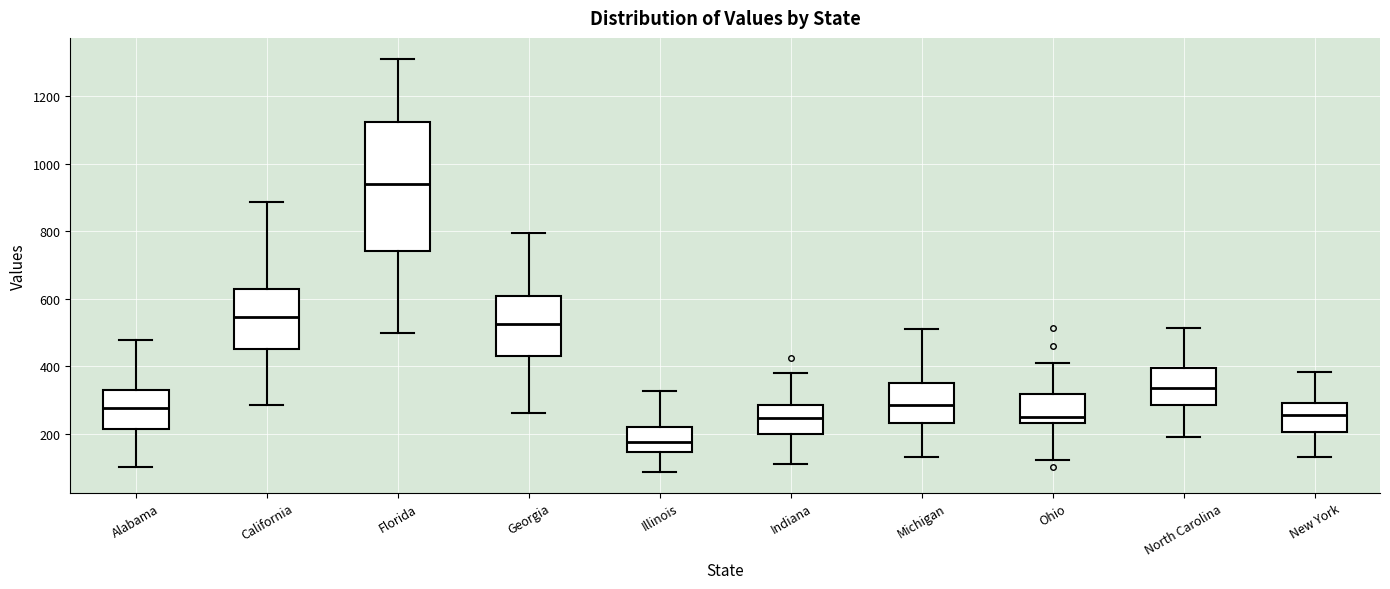

Where is the lower edge of the box for California on the y-axis? The values are not printed on the chart, so give them approximately, as read against the axis.

460